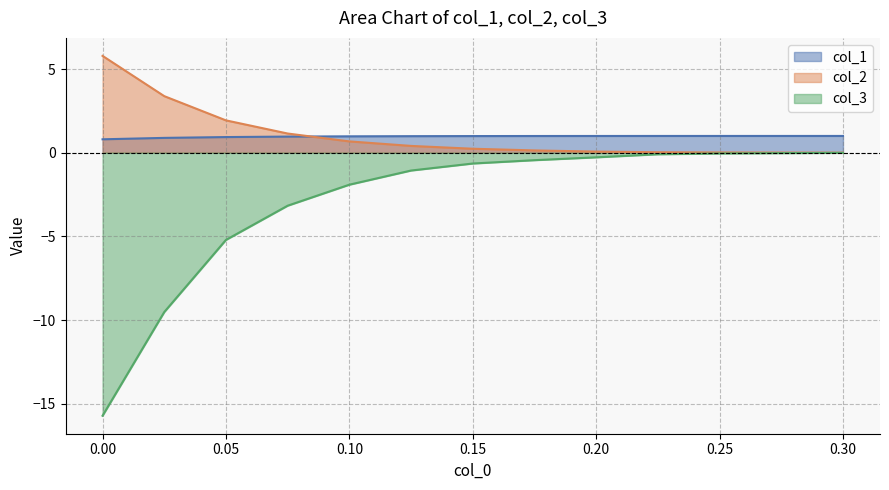

How many lines are shown in the chart?

3